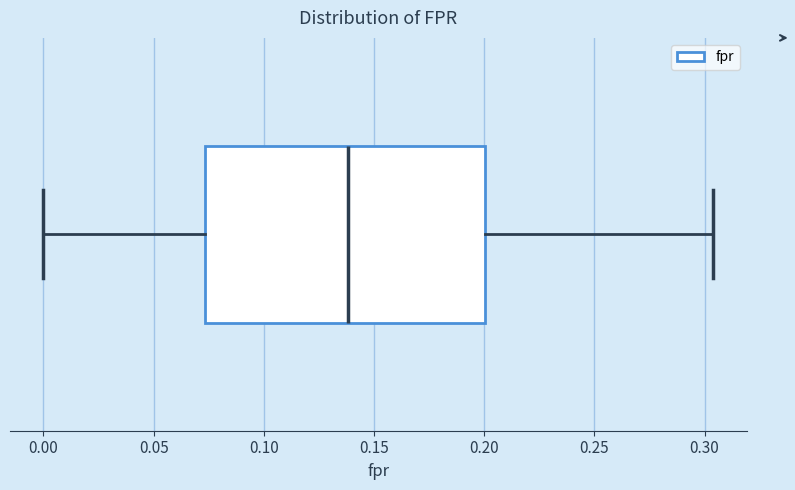

Read this box plot against the x-axis: the position of the median line, the range covered by the box, and the ends of both whiskers. The values are not printed on the chart, so give them approximately, as read against the axis.

median 0.140, box 0.075 to 0.200, whiskers 0.000 to 0.305